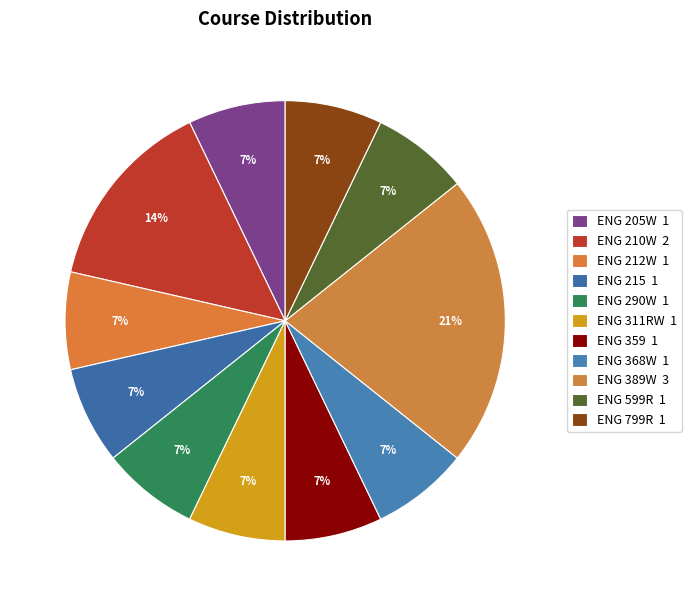

Count the number of slices in the pie.

11